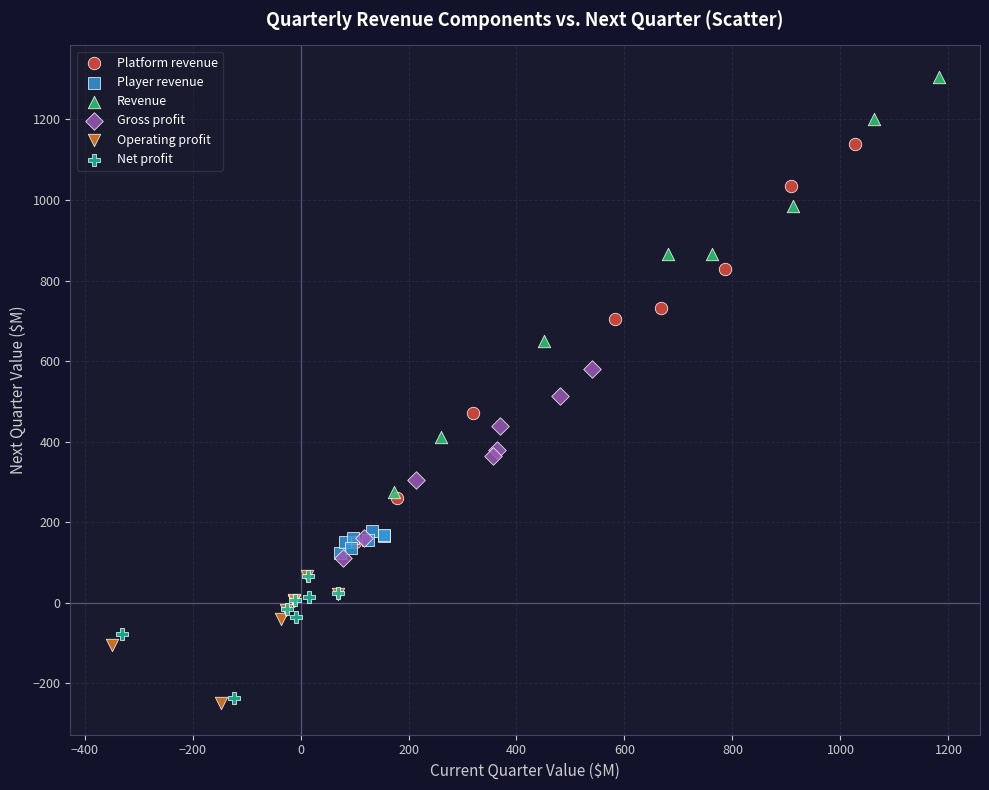

Which series contains the highest Y value?

Revenue